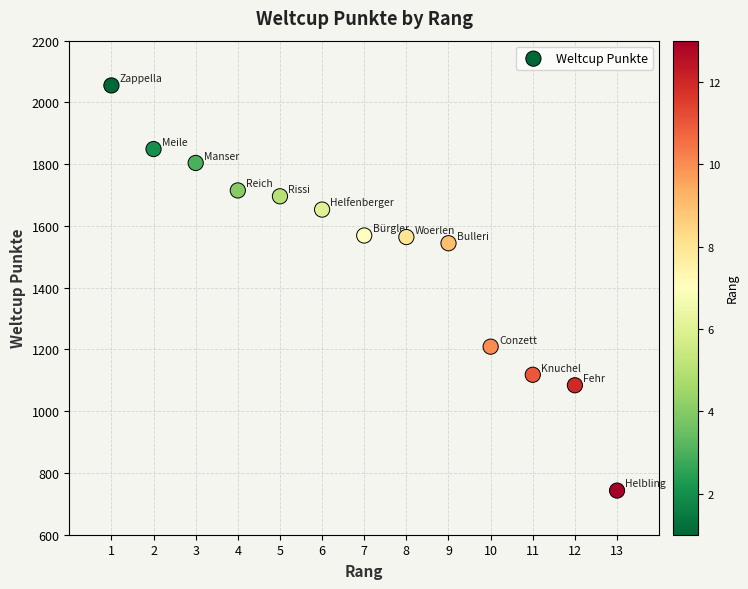

What is the range of X values (max minus min)?

12